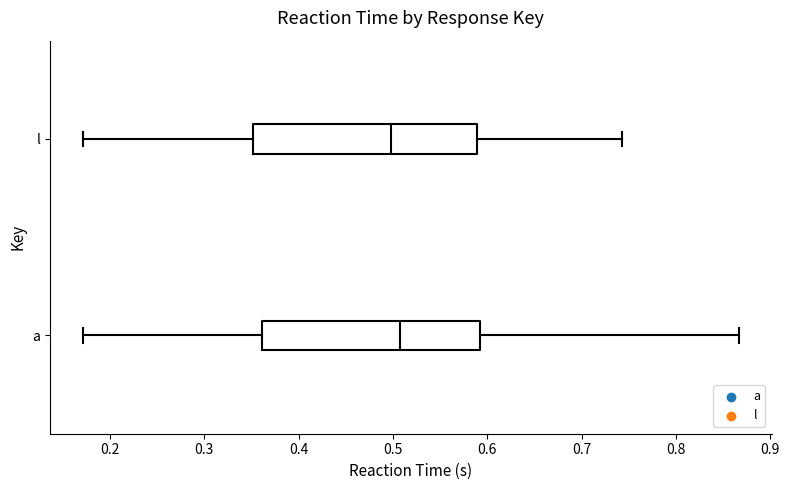

Reading bottom to top, transcribe this box plot: for each box, give where its median line is, the range the box spans, and where its two whiskers end, as read against the x-axis. The values are not printed on the chart, so give them approximately, as read against the axis.

a: median 0.51, box 0.36 to 0.59, whiskers 0.17 to 0.87
l: median 0.50, box 0.35 to 0.59, whiskers 0.17 to 0.74